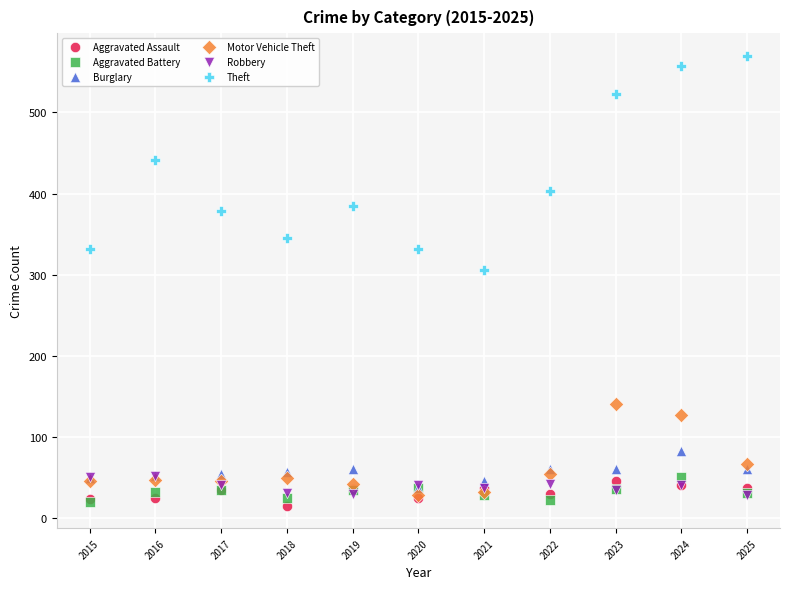

Across all series, what Y value is closest to 292?

306